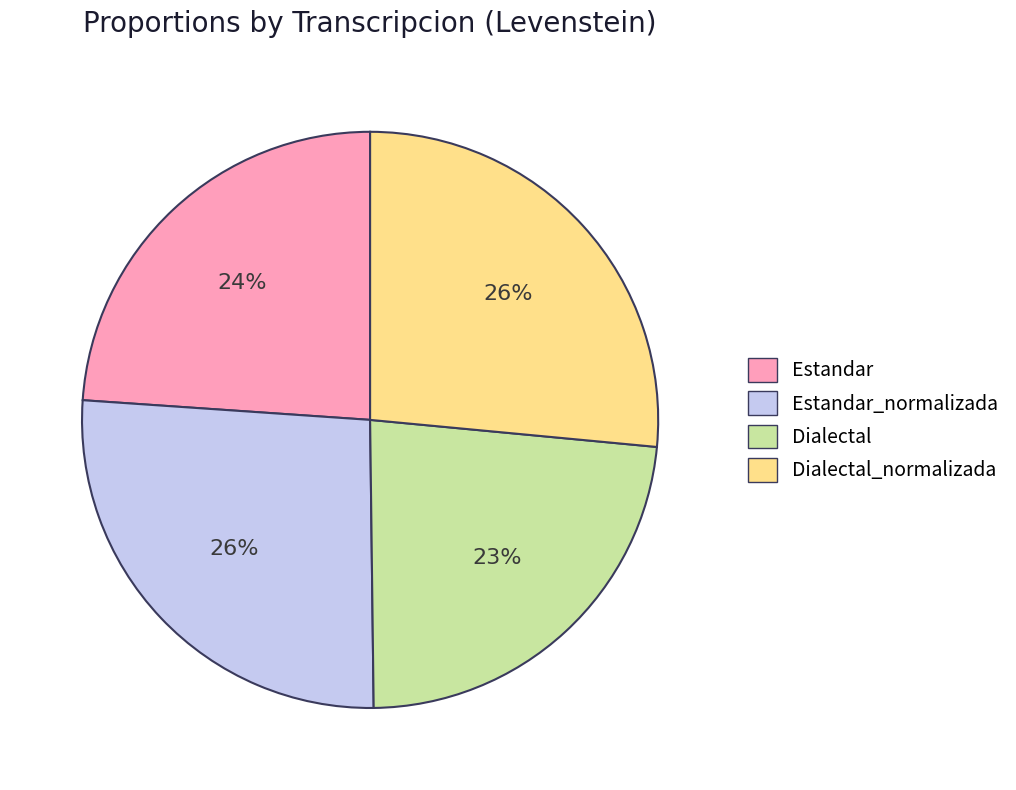

To the nearest percent, what is the average slice percentage?

25%